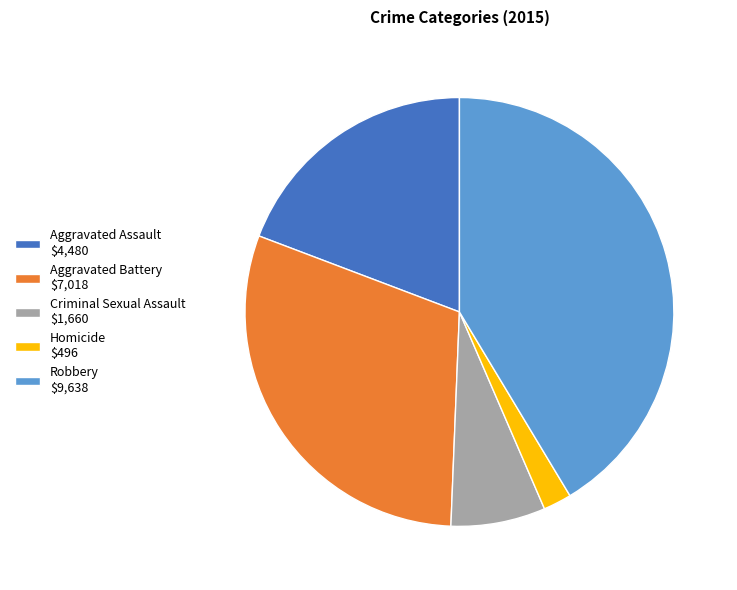

True or false: Aggravated Battery $7,018 accounts for 30% of the total.

True